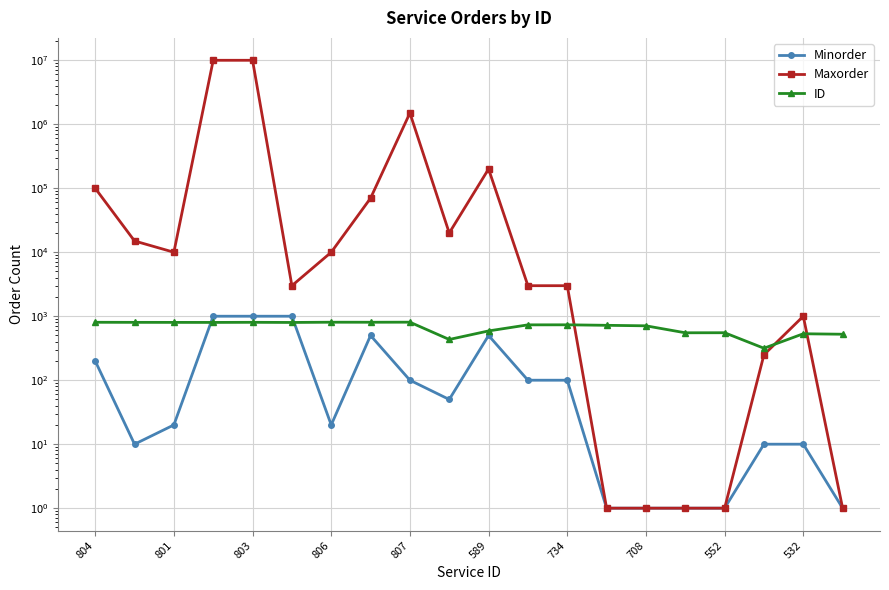

In Maxorder, how many points are higher than both neighbors (excluding endpoints)?

3